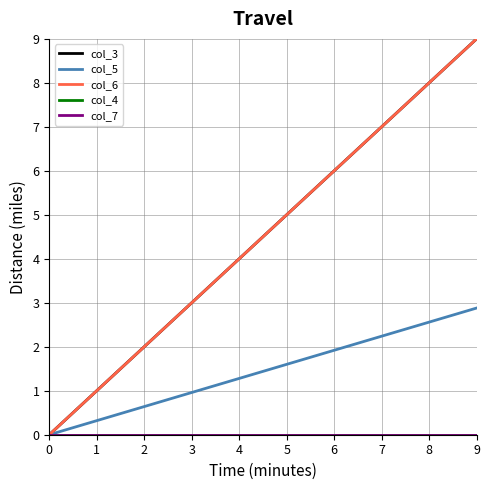

True or false: col_4 and col_5 cross at least once.

False